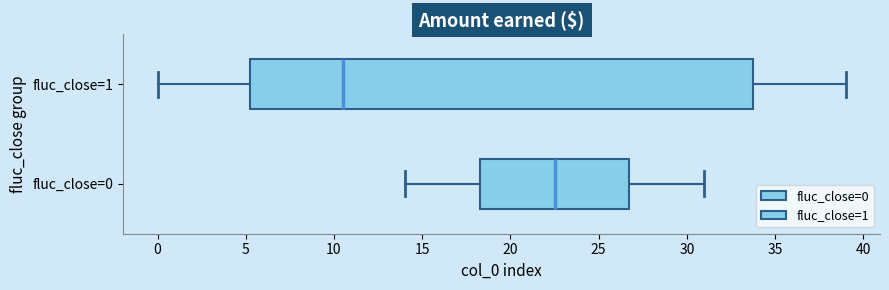

Which box has the furthest to the right median line?

fluc_close=0